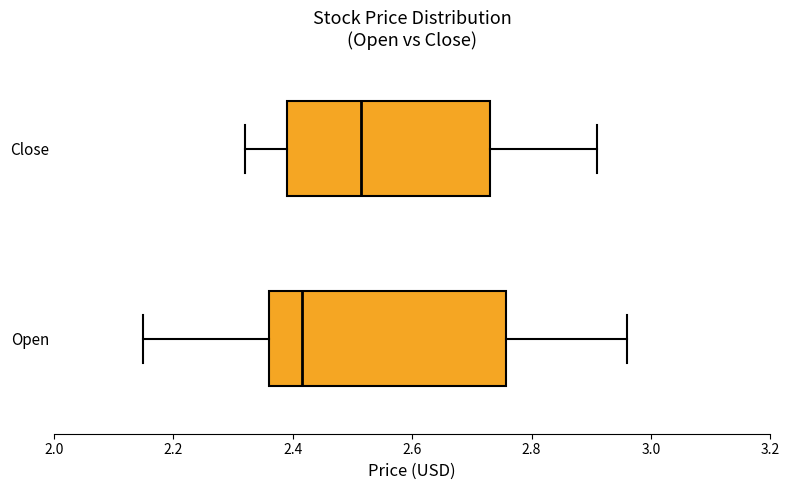

Where does the left whisker of the box for Open end on the x-axis? The values are not printed on the chart, so give them approximately, as read against the axis.

2.16